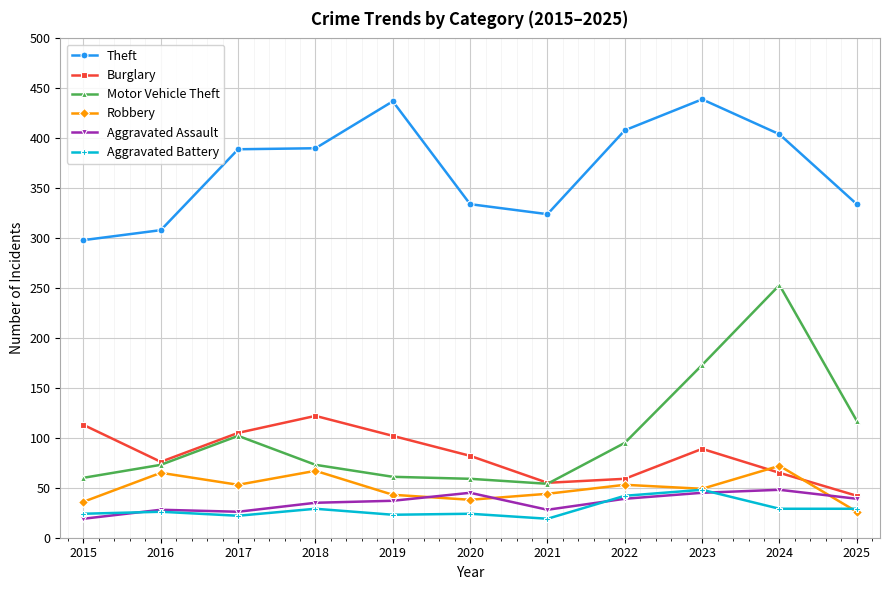

Which series has the widest spread of values?

Motor Vehicle Theft